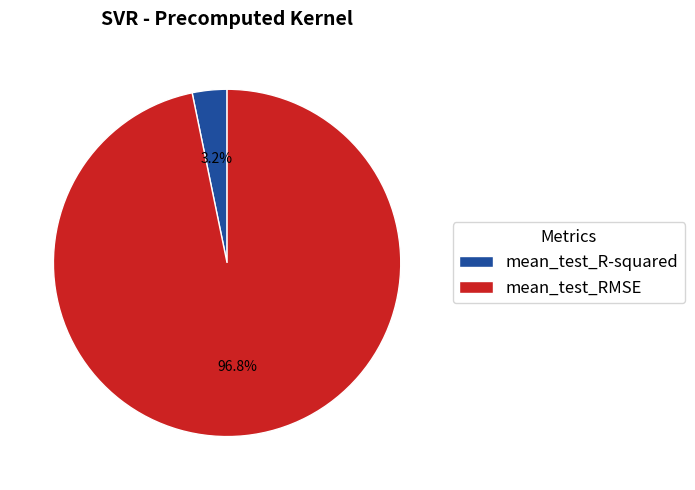

The mean_test_R-squared slice represents 3% of the pie. True or false?

True